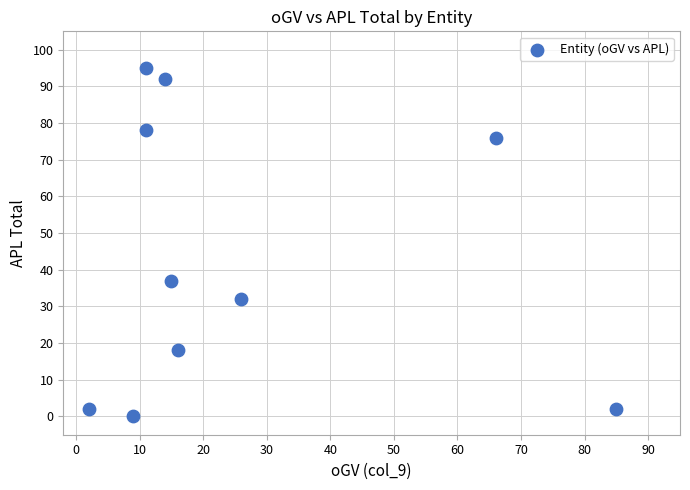

What is the range of Y values (max minus min)?

95